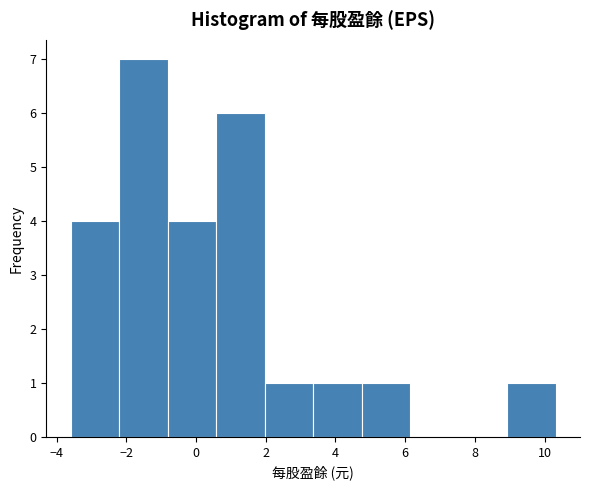

Over which range of the x-axis is the bar tallest?

-2.2 to -0.8